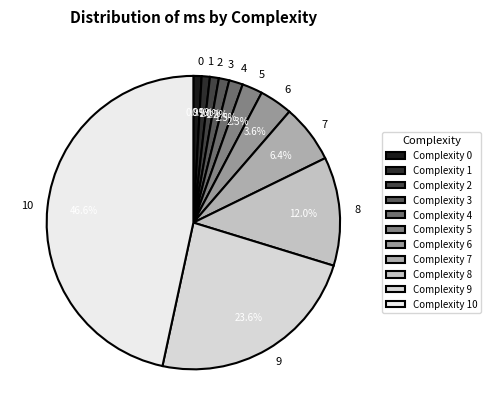

To the nearest percent, what percentage of the pie is 3?

1%